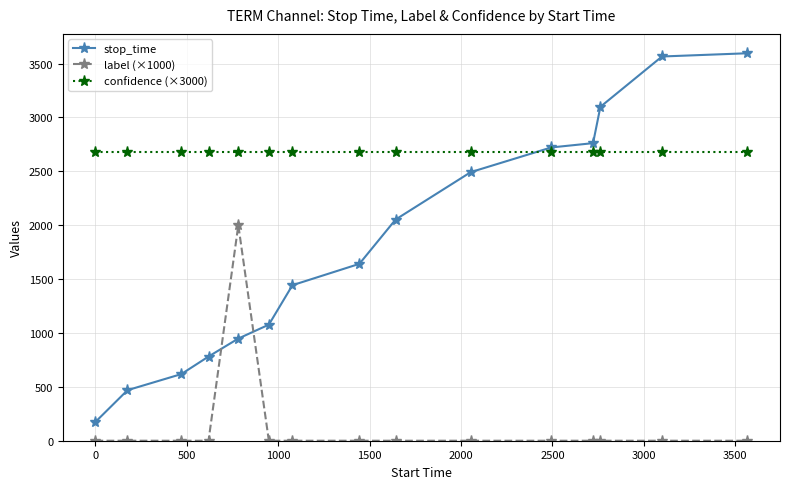

List the series in order of their peak value, lowest first.

label (×1000), confidence (×3000), stop_time